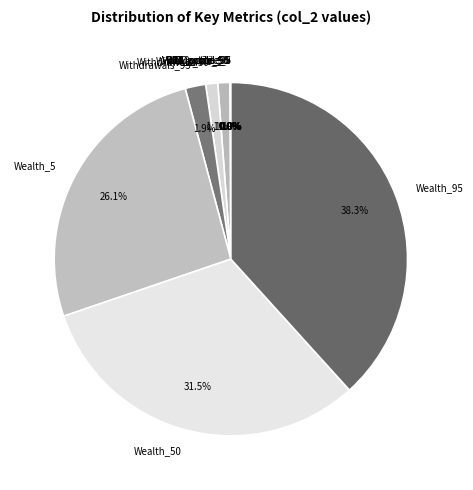

What is the largest slice in the pie chart?

Wealth_95